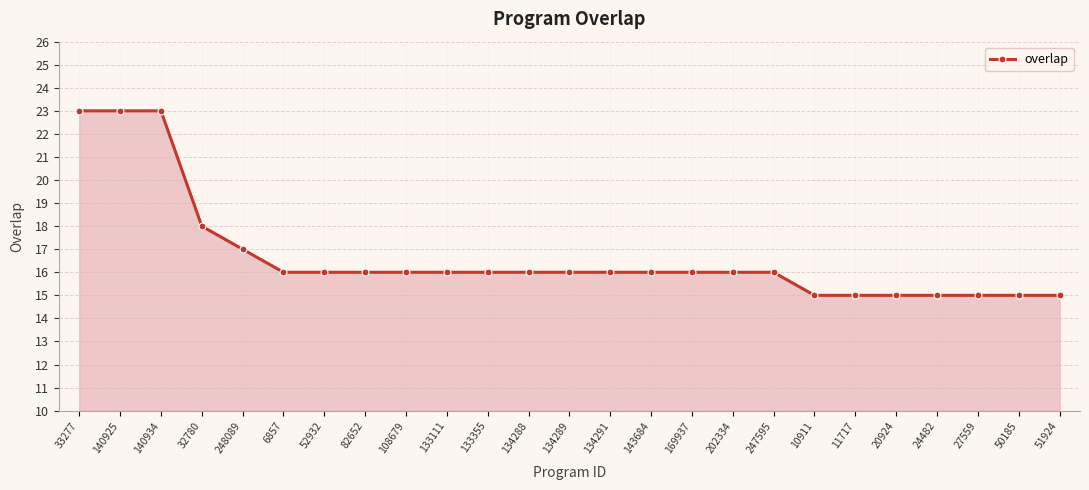

Which has a higher value, 133355 or 33277?

33277